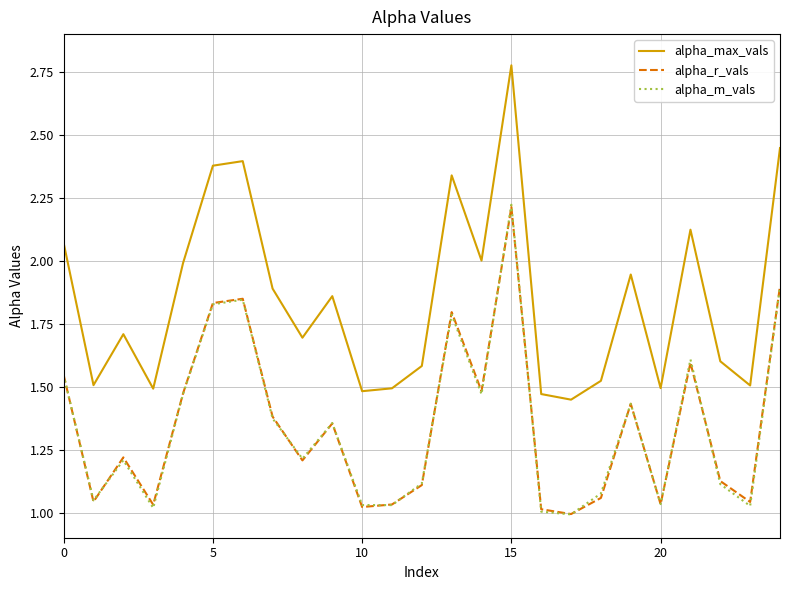

True or false: alpha_max_vals and alpha_m_vals cross at least once.

False